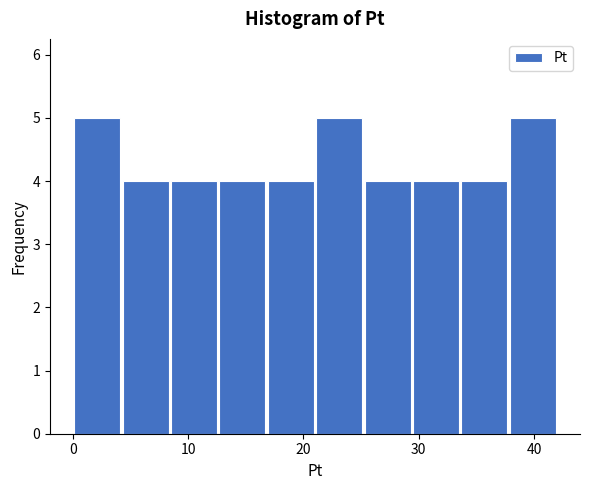

Reading left to right, transcribe this chart: for each bar, give the range it covers on the x-axis and its height. Neither the bar edges nor the heights are printed on the chart, so give them approximately, as read against the axes.

0.0 to 4.2: 5
4.2 to 8.4: 4
8.4 to 12.6: 4
12.6 to 16.8: 4
16.8 to 21.0: 4
21.0 to 25.2: 5
25.2 to 29.4: 4
29.4 to 33.6: 4
33.6 to 37.8: 4
37.8 to 42.0: 5